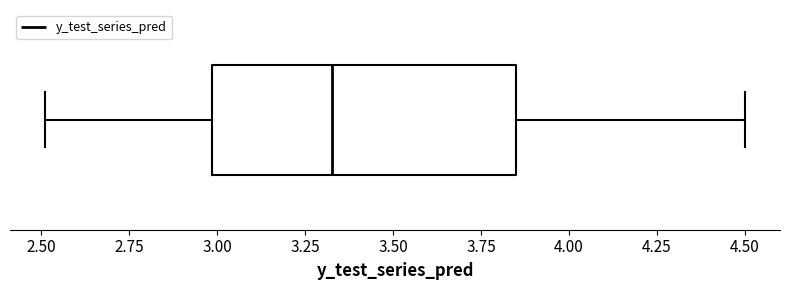

Where is the left edge of the box on the x-axis? The values are not printed on the chart, so give them approximately, as read against the axis.

3.00